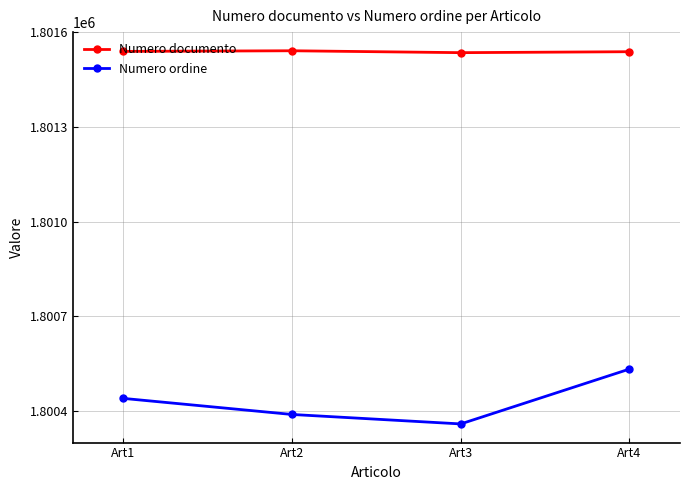

Rank the series at Art1 from highest to lowest value.

Numero documento, Numero ordine